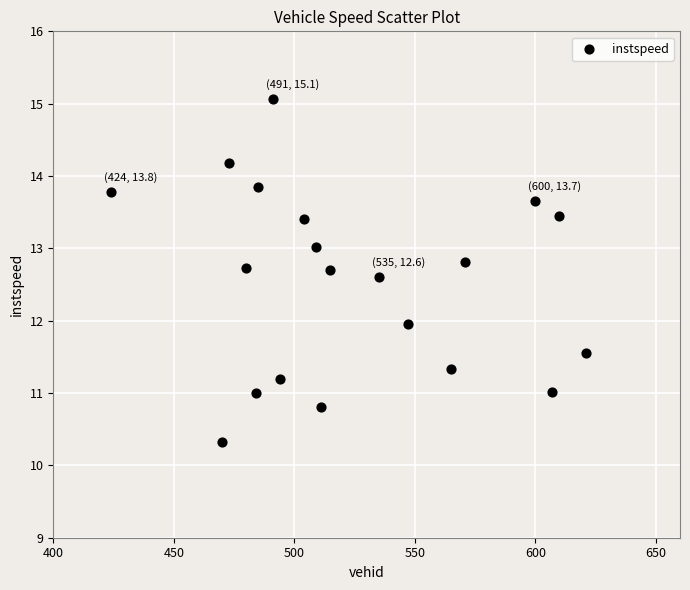

What is the range of Y values (max minus min)?

4.7